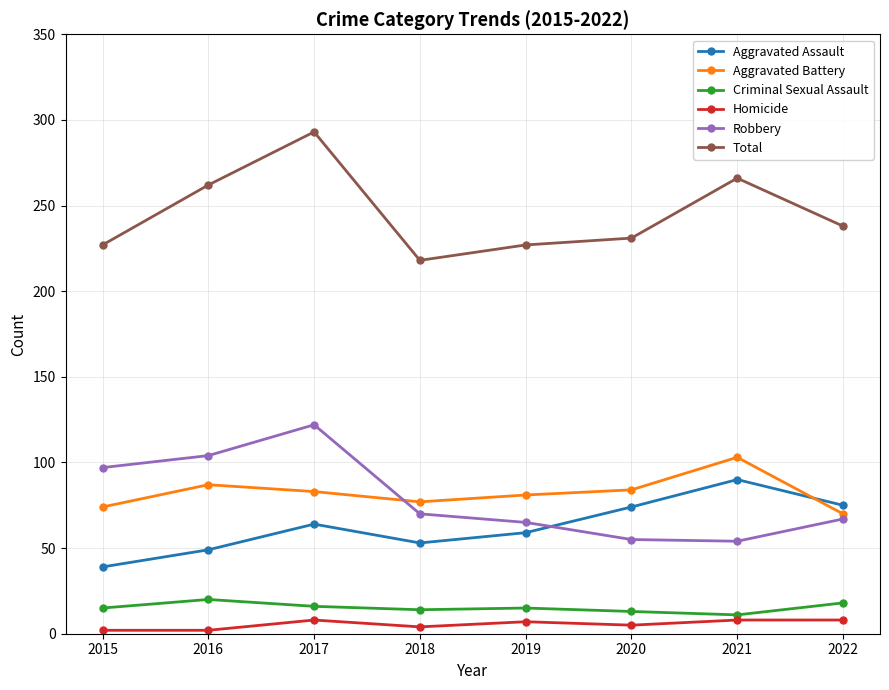

Where is the first local minimum for Total?

2018